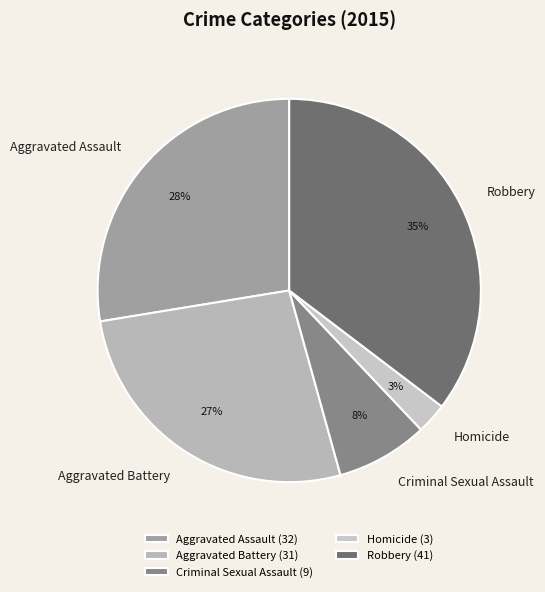

Is it true that Robbery is 35% of the pie?

True